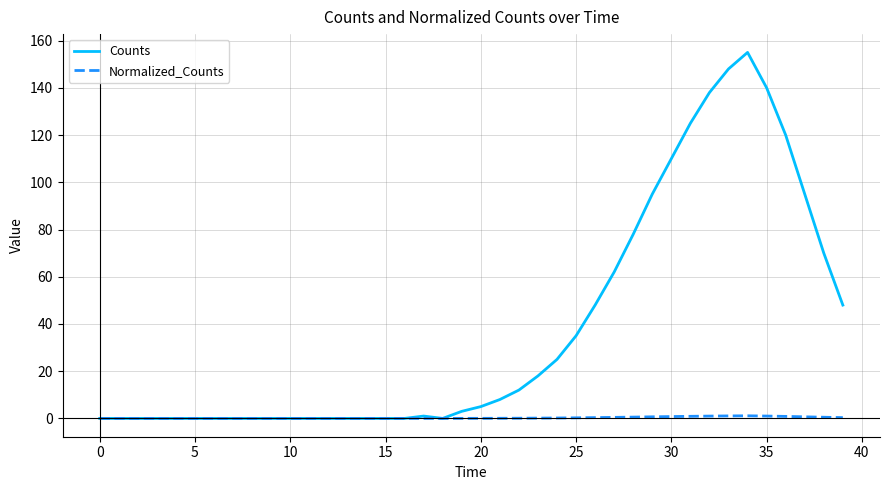

Which series has the largest total across all categories?

Counts